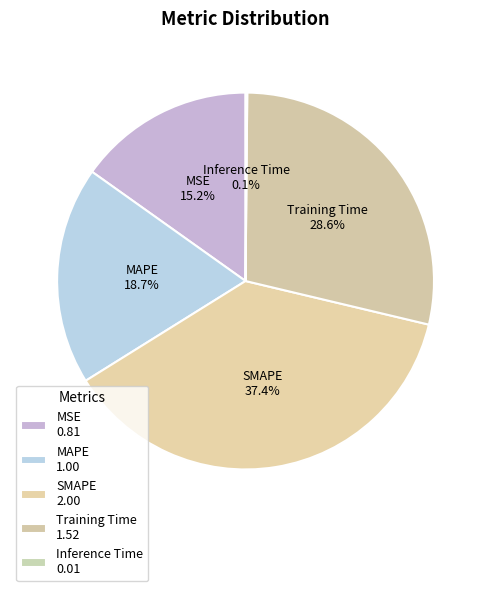

Rank the categories by value from lowest to highest.

Inference Time, MSE, MAPE, Training Time, SMAPE